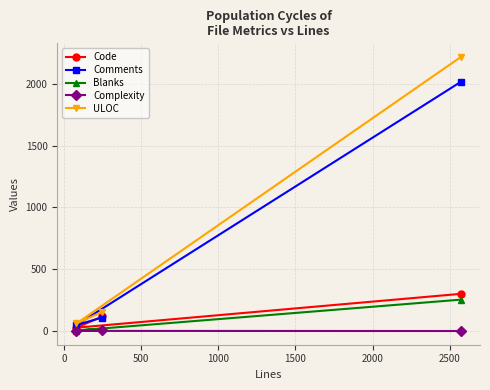

What is the maximum value shown in the chart?

2218